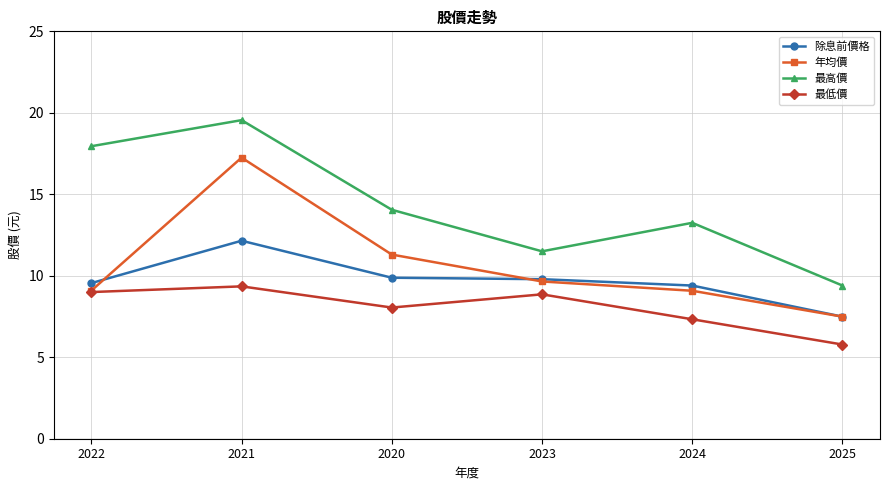

At how many categories does at least one series exceed 17?

2